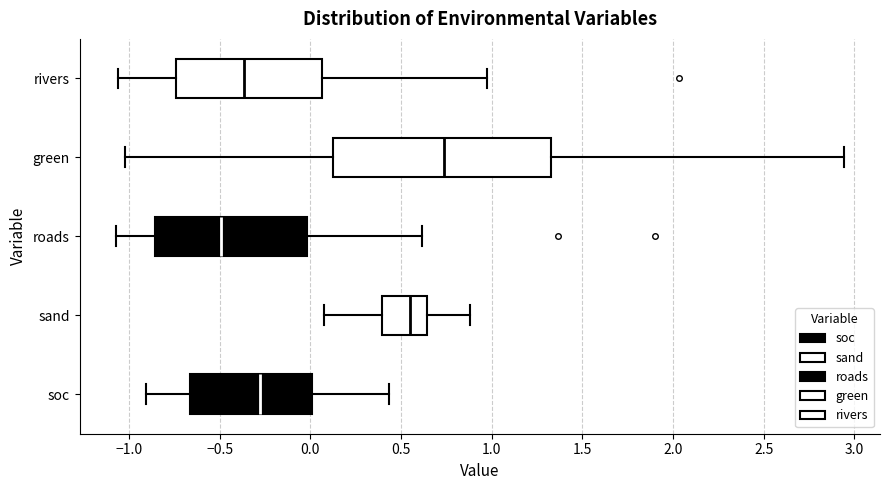

Reading bottom to top, read every box against the x-axis: the position of its median line, the range the box covers, and the ends of its whiskers. The values are not printed on the chart, so give them approximately, as read against the axis.

soc: median -0.30, box -0.65 to 0.00, whiskers -0.90 to 0.45
sand: median 0.55, box 0.40 to 0.65, whiskers 0.10 to 0.90
roads: median -0.50, box -0.85 to 0.00, whiskers -1.05 to 0.60
green: median 0.75, box 0.10 to 1.30, whiskers -1.00 to 2.95
rivers: median -0.35, box -0.75 to 0.05, whiskers -1.05 to 0.95